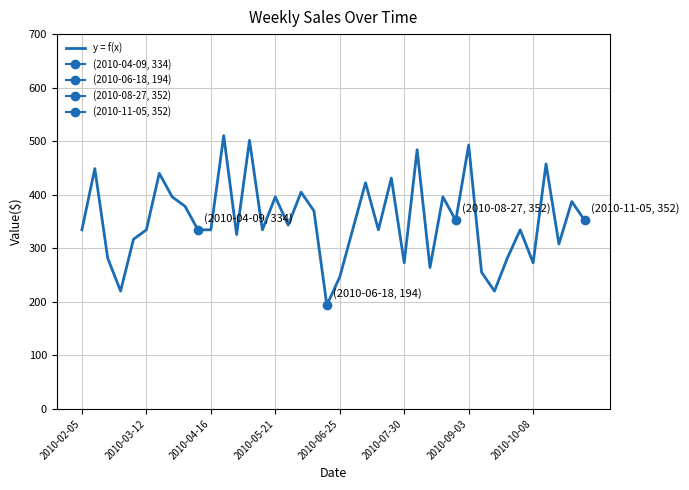

What is the difference between the values at 2010-09-03 and 2010-05-21?

96.8